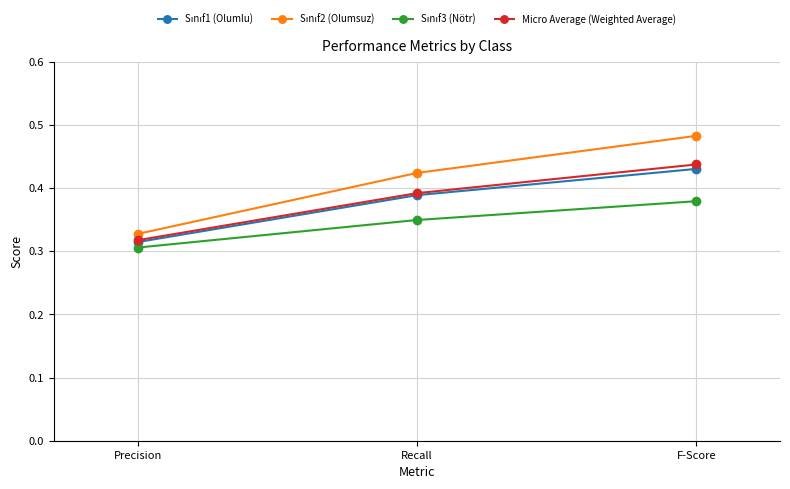

Which category has the lowest value across all series?

Precision